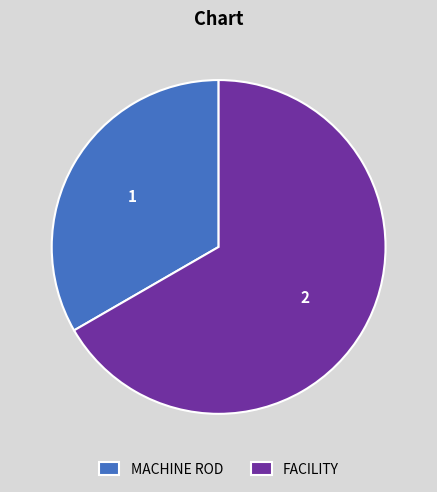

Is MACHINE ROD the majority of the pie?

No